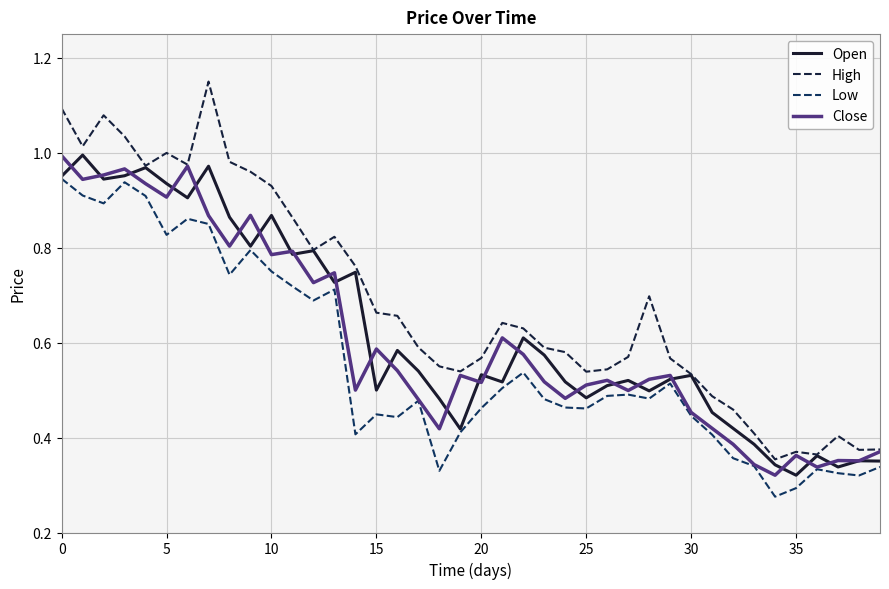

At how many categories does at least one series exceed 0?

40